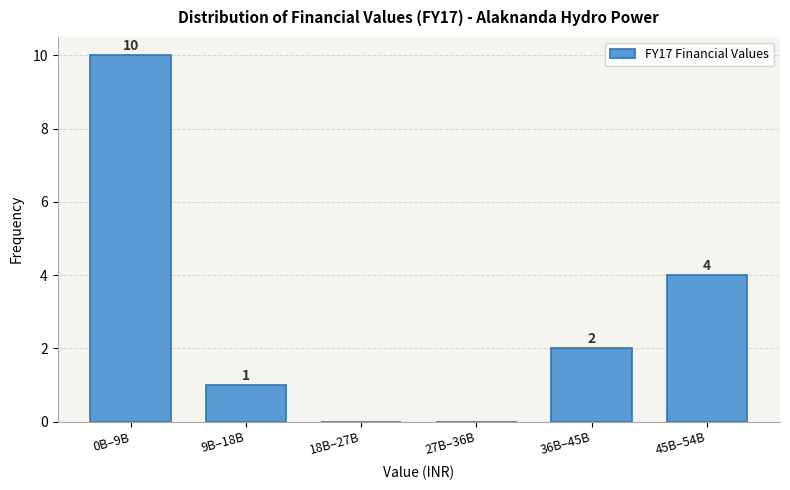

Is it true that the value at 45B–54B is 4?

True